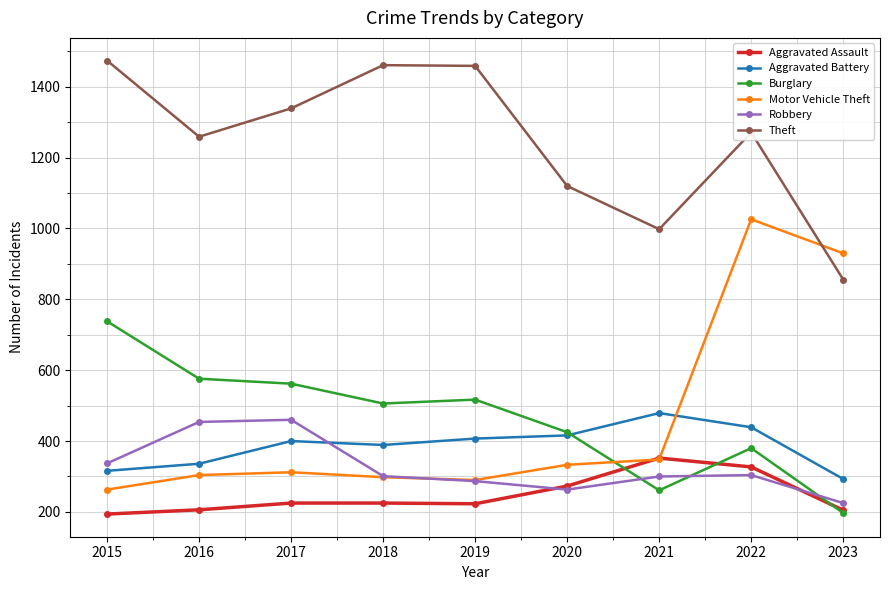

The Aggravated Assault series shows 92 at 2016. True or false?

False